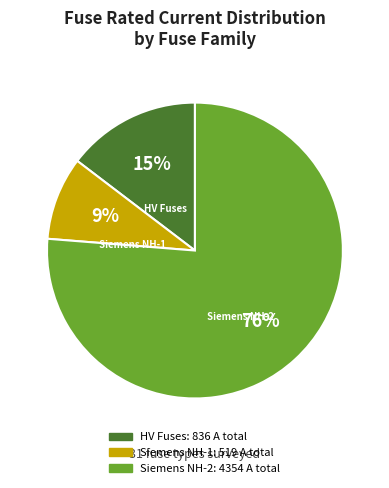

To the nearest percent, what is the average slice percentage?

33%